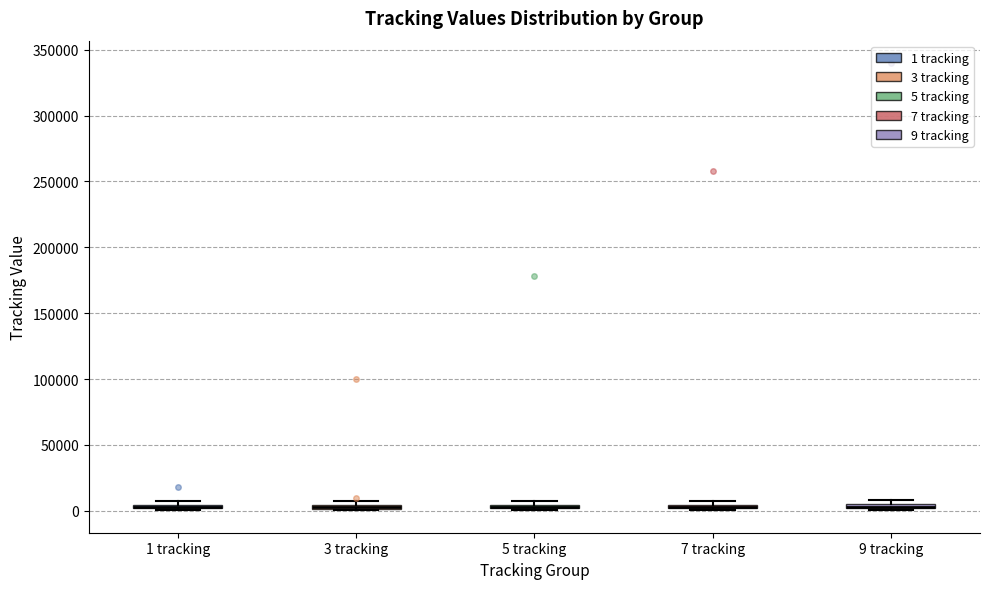

Where is the lower edge of the box for 7 tracking on the y-axis? The values are not printed on the chart, so give them approximately, as read against the axis.

0